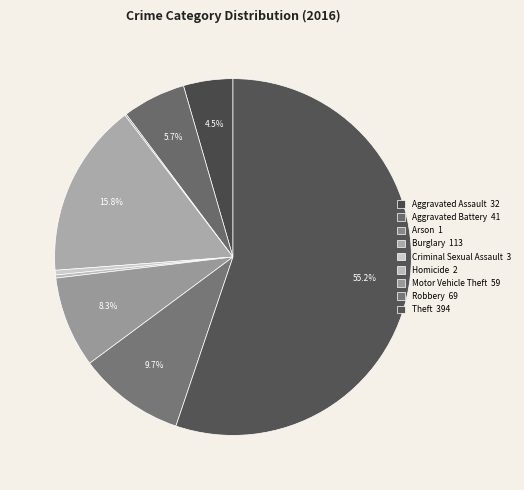

Which slice is the largest?

Theft